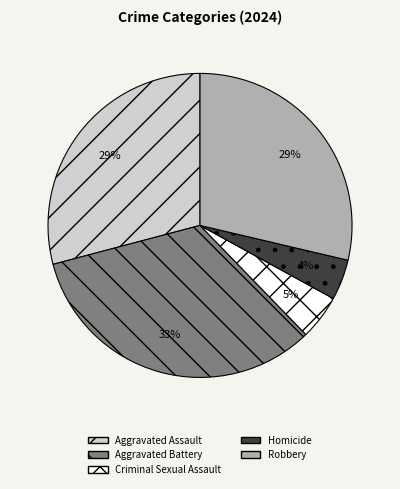

To the nearest percent, what portion does Aggravated Battery represent?

33%